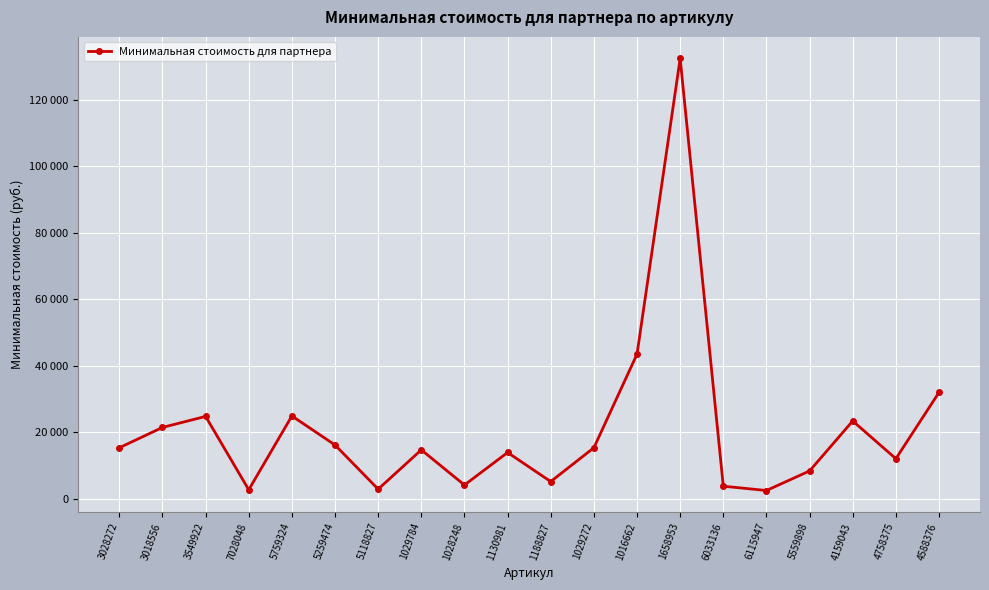

Reading left to right, transcribe all the data shown in this chart.

3028272=15325.0	3018556=21444.0	3549922=24760.0	7028048=2670.9	5759324=24899.0	5259474=16150.0	5118827=2860.0	1029784=14690.0	1028248=4105.9	1130981=13899.0	1188827=5148.0	1029272=15325.0	1016662=43500.9	1658953=132500.0	6033136=3750.0	6115947=2450.0	5559898=8348.0	4159043=23391.0	4758375=12035.0	4588376=31991.0